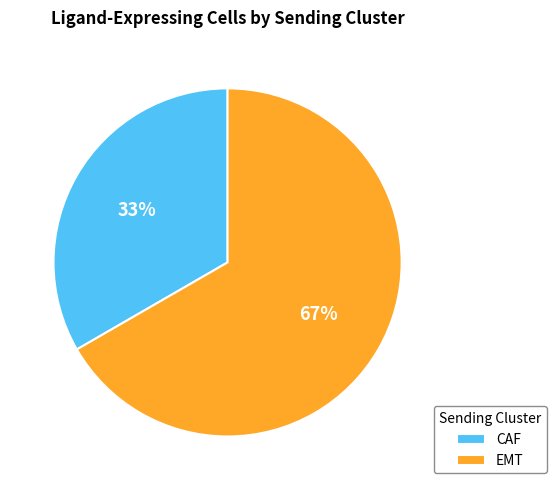

Combined, do CAF and EMT account for over 50%?

Yes